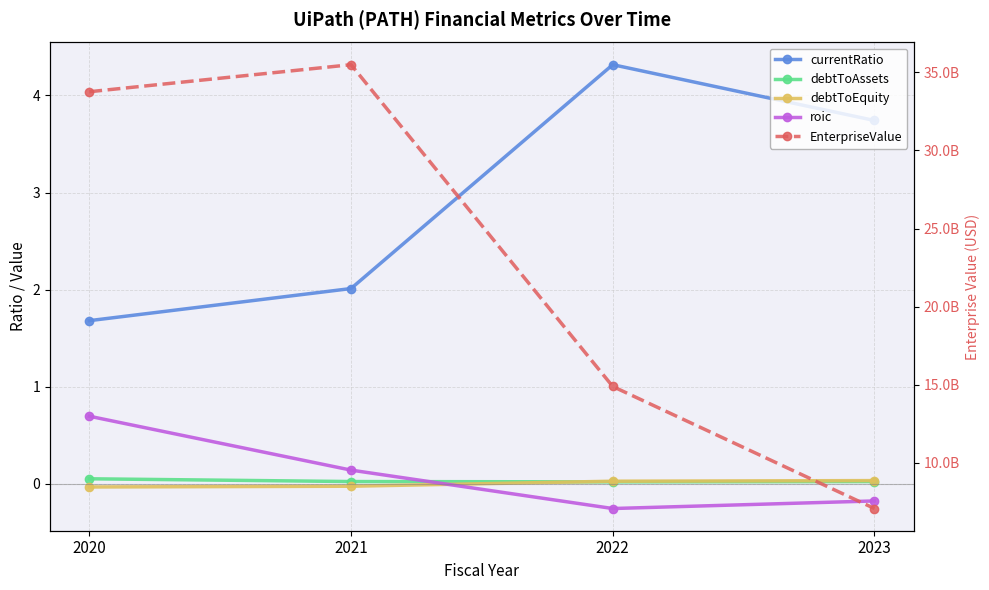

Which series has the largest range (max minus min)?

EnterpriseValue